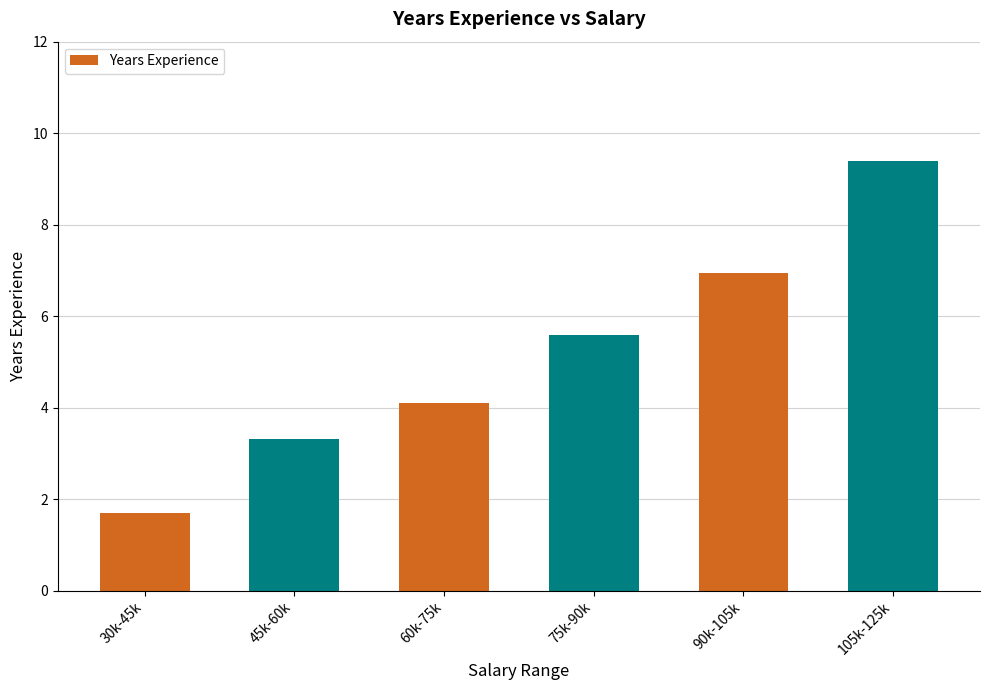

How many bars are there in total?

6